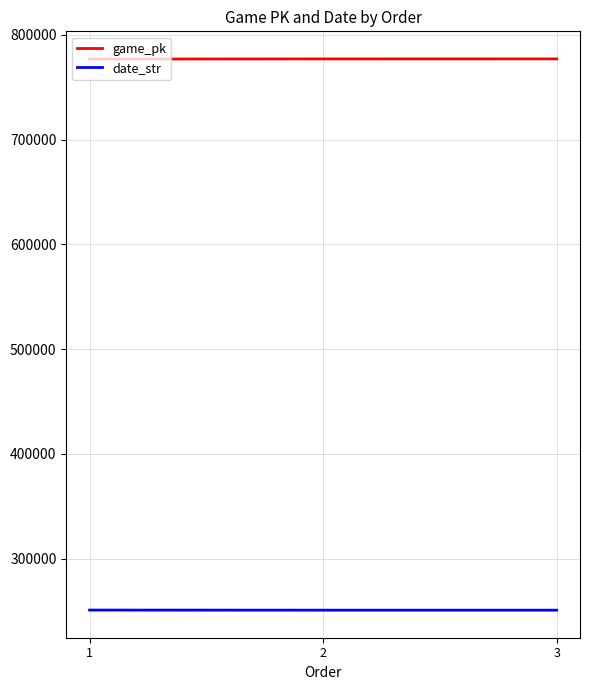

Rank the series by their maximum value, from lowest to highest.

date_str, game_pk